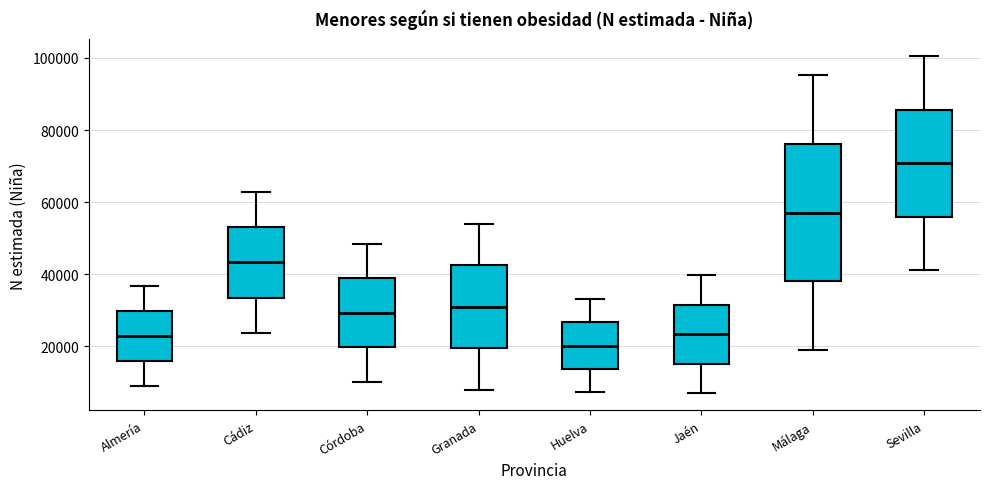

Comparing the boxes themselves (not the whiskers), which one is the tallest?

Málaga